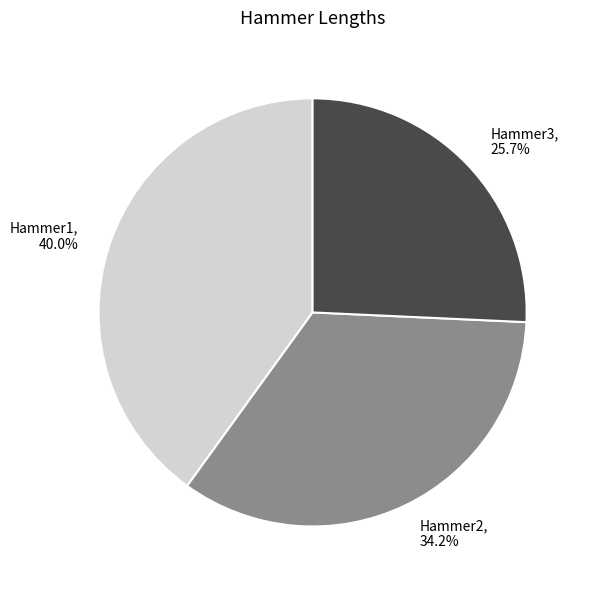

The Hammer3 slice represents 15% of the pie. True or false?

False